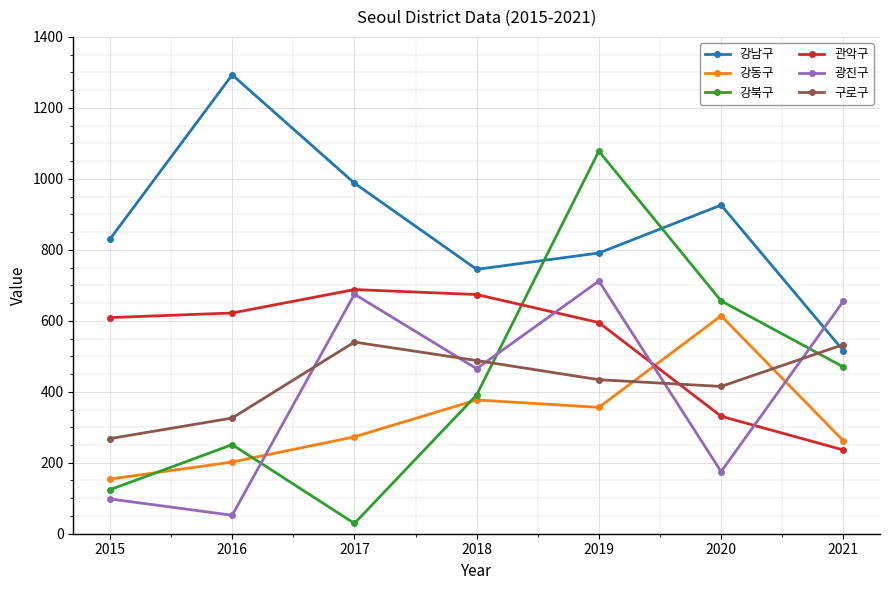

What is the average value of the 구로구 series?

429